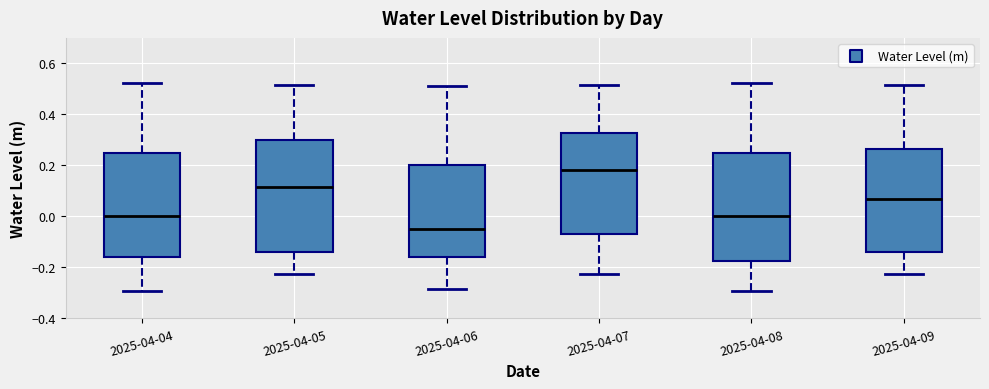

Which box's median line is the lowest?

2025-04-06